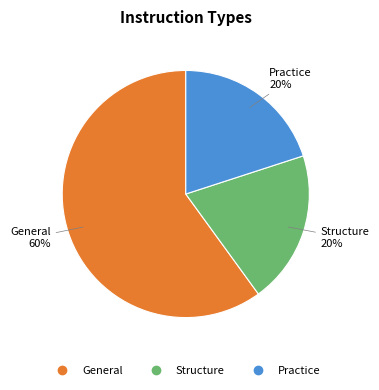

Combined, do Structure and General account for over 50%?

Yes